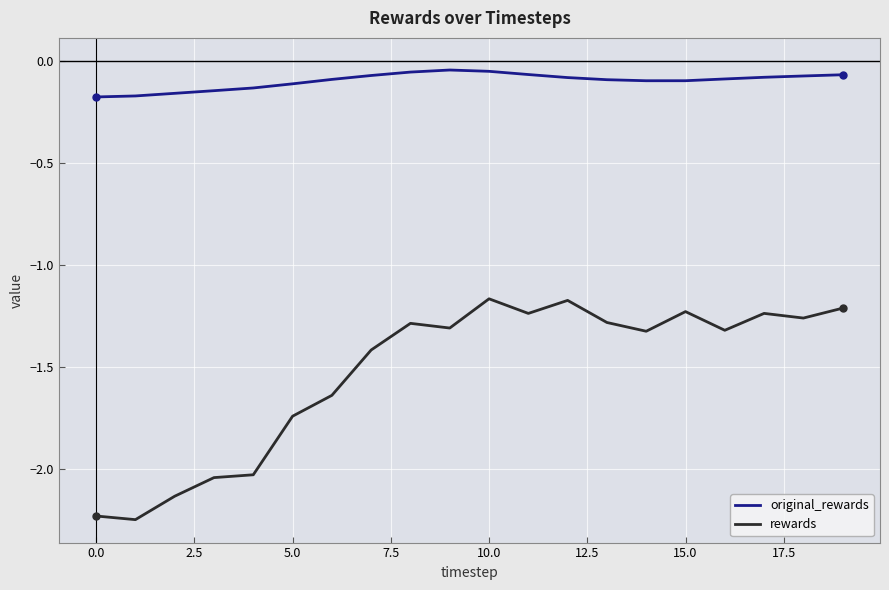

Which series has the largest total across all categories?

original_rewards